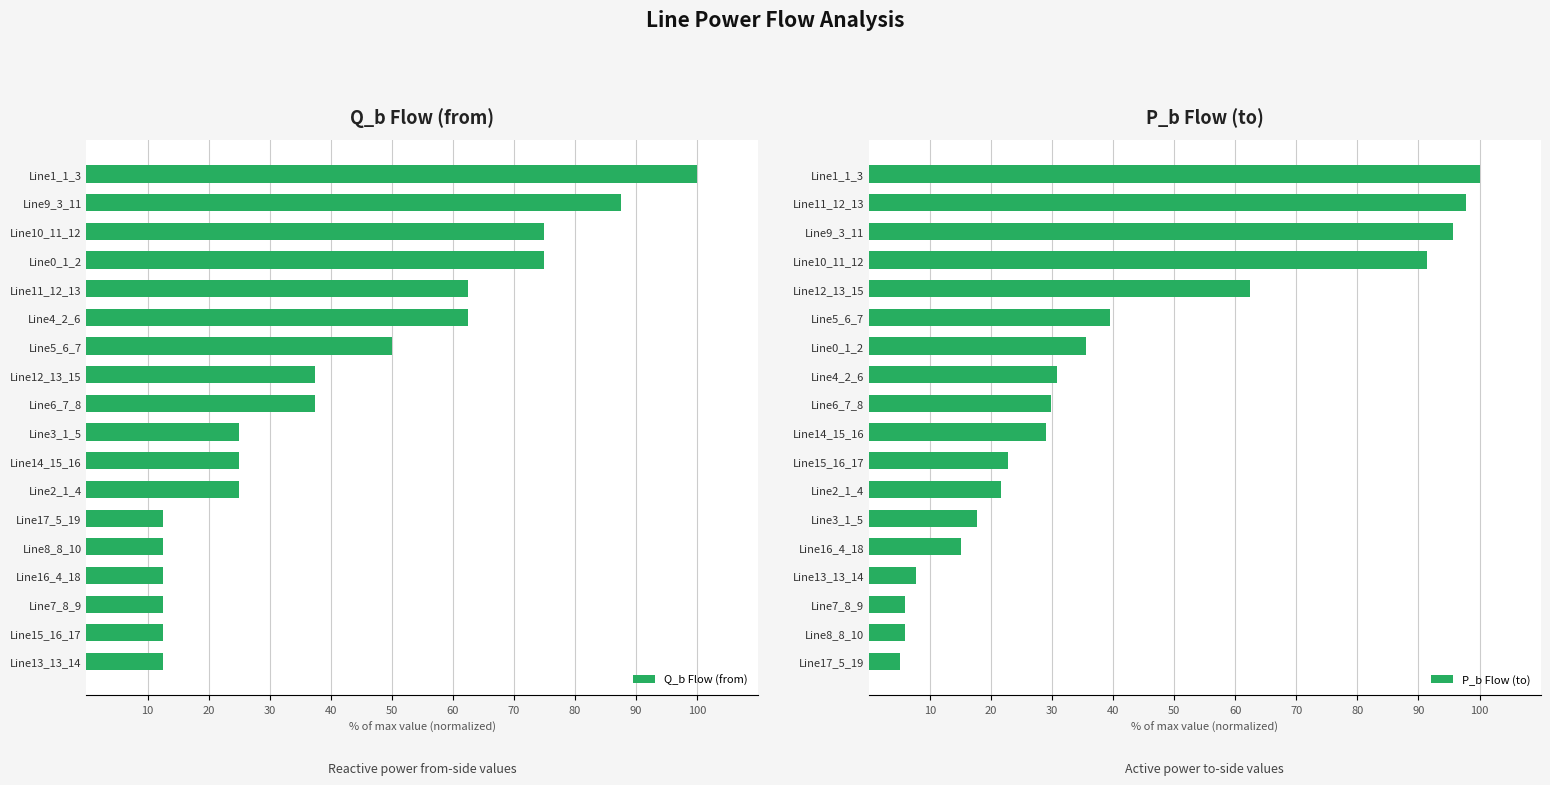

Reading right to left, transcribe all the data shown in this chart.

Q_b Flow (from): 12.5	12.5	12.5	12.5	12.5	12.5	25.0	25.0	25.0	37.5	37.5	50.0	62.5	62.5	75.0	75.0	87.5	100.0
P_b Flow (to): 5.0	5.9	5.9	7.7	15.0	17.6	21.6	22.7	29.0	29.9	30.8	35.5	39.5	62.4	91.4	95.6	97.8	100.0